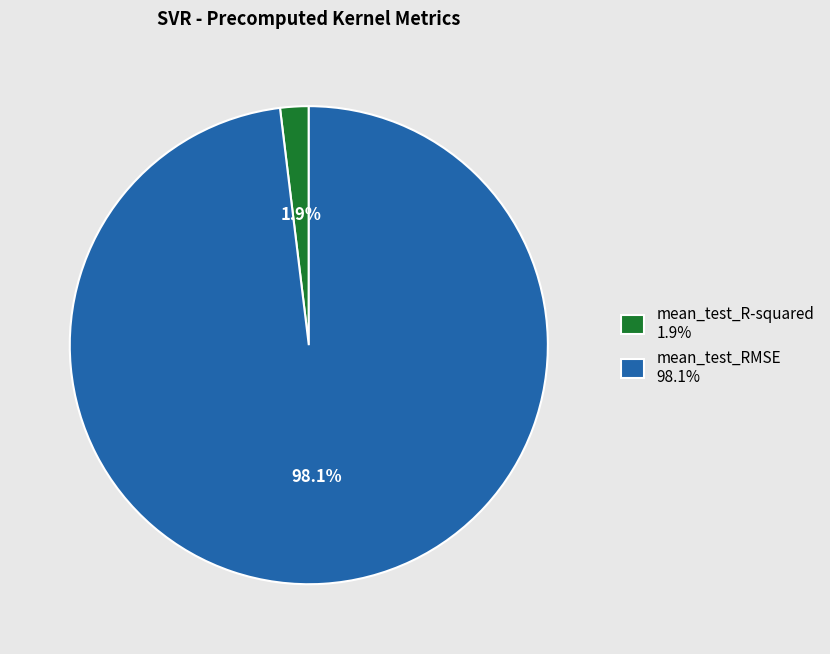

What percentage is the mean_test_R-squared slice, to the nearest percent?

2%